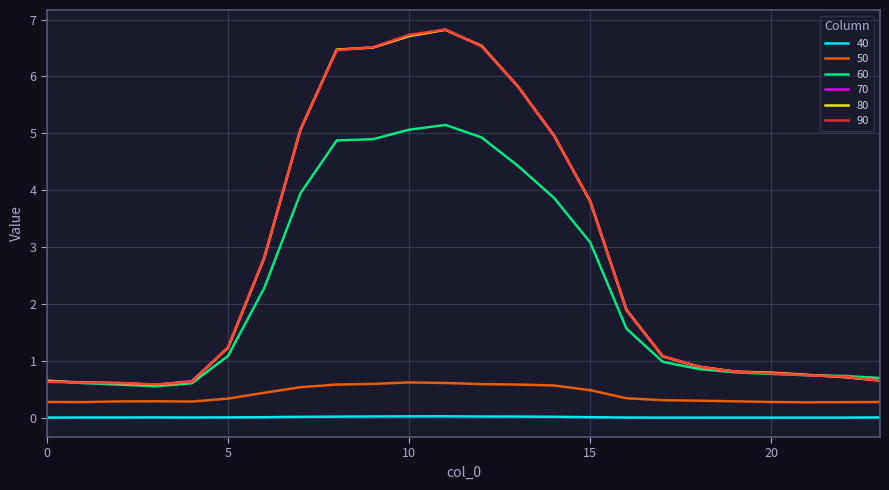

True or false: 90 and 40 cross at least once.

False